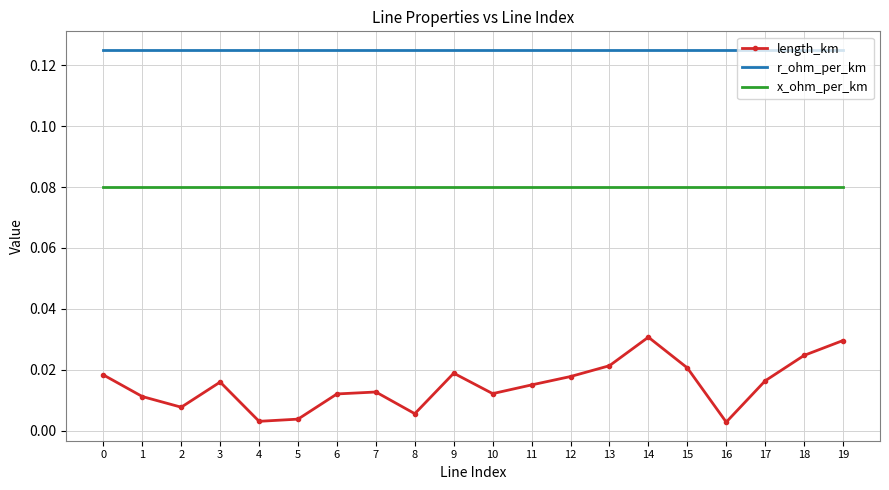

Which series has the largest range (max minus min)?

length_km